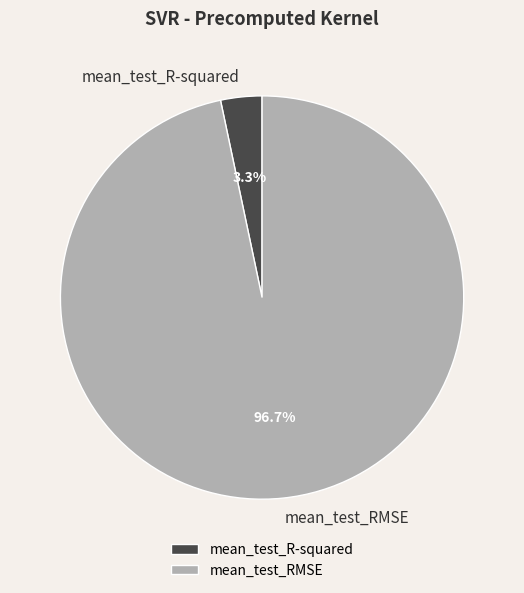

Between mean_test_RMSE and mean_test_R-squared, which is larger?

mean_test_RMSE